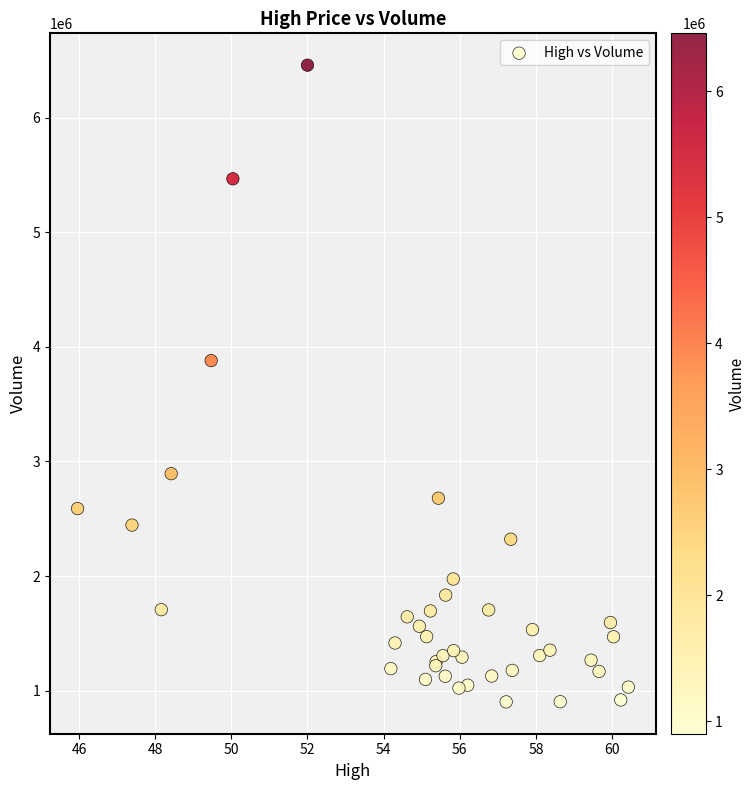

What Y value in the scatter plot is closest to 3680000?

3880100